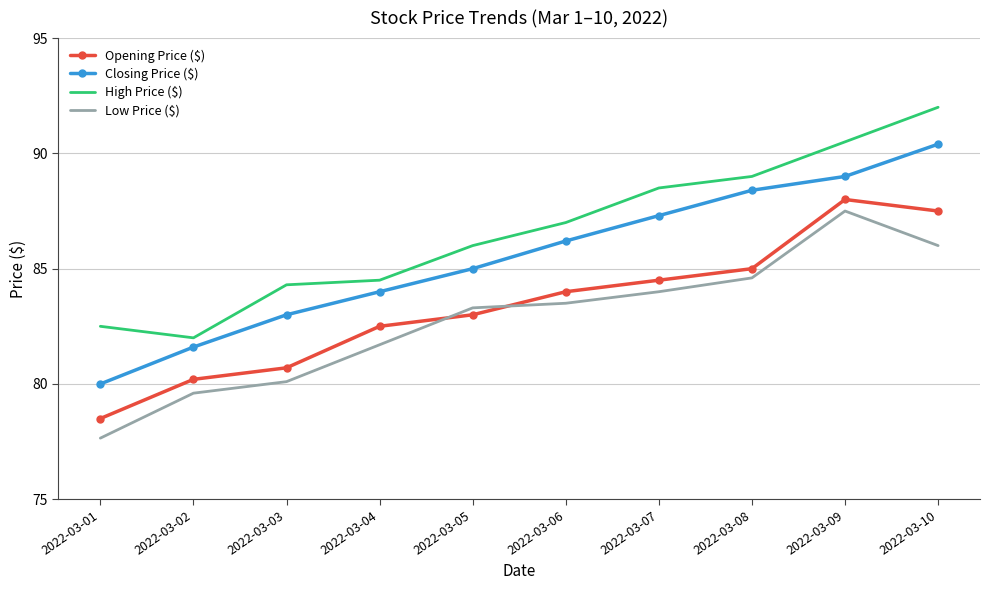

Is it true that High Price ($) equals 82.5 at 2022-03-01?

True